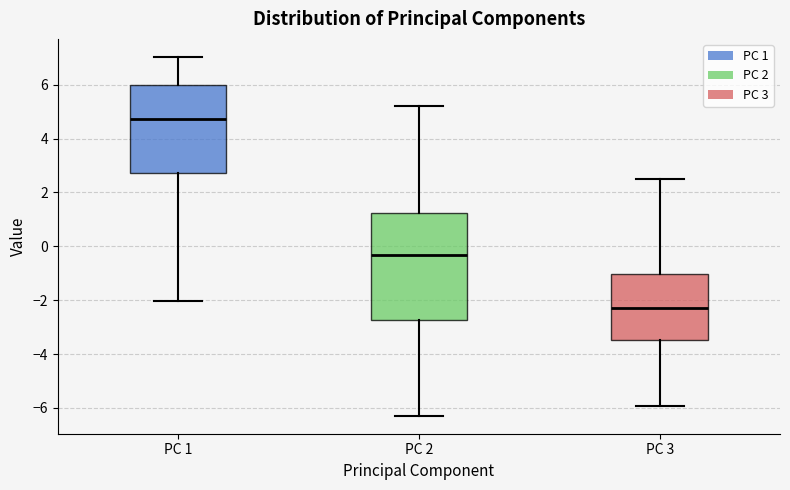

Which box is the tallest, from its lower edge to its upper edge?

PC 2